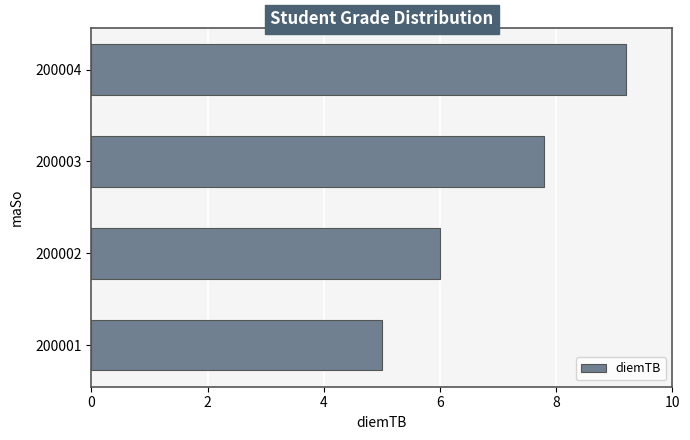

How many bars are there in total?

4